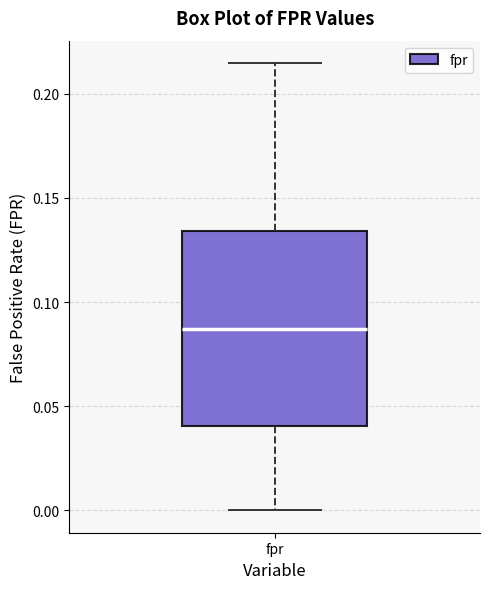

Read this box plot against the y-axis: the position of the median line, the range covered by the box, and the ends of both whiskers. The values are not printed on the chart, so give them approximately, as read against the axis.

median 0.085, box 0.040 to 0.135, whiskers 0.000 to 0.215